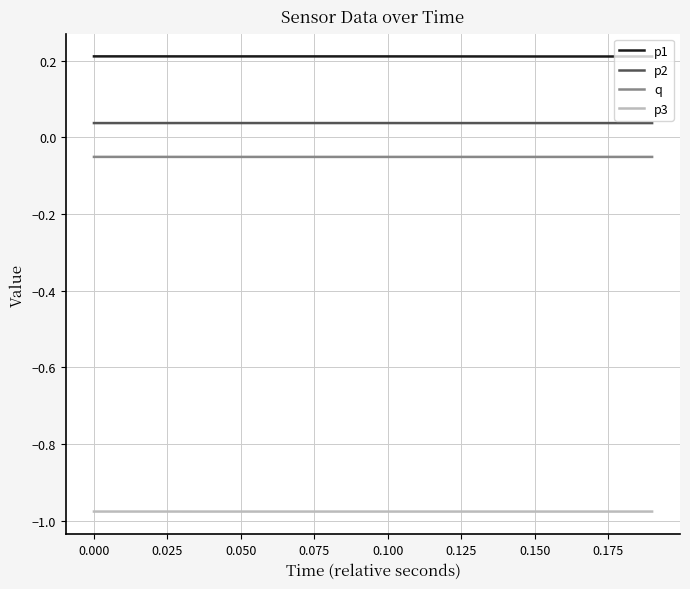

Which series has the largest total across all categories?

p1